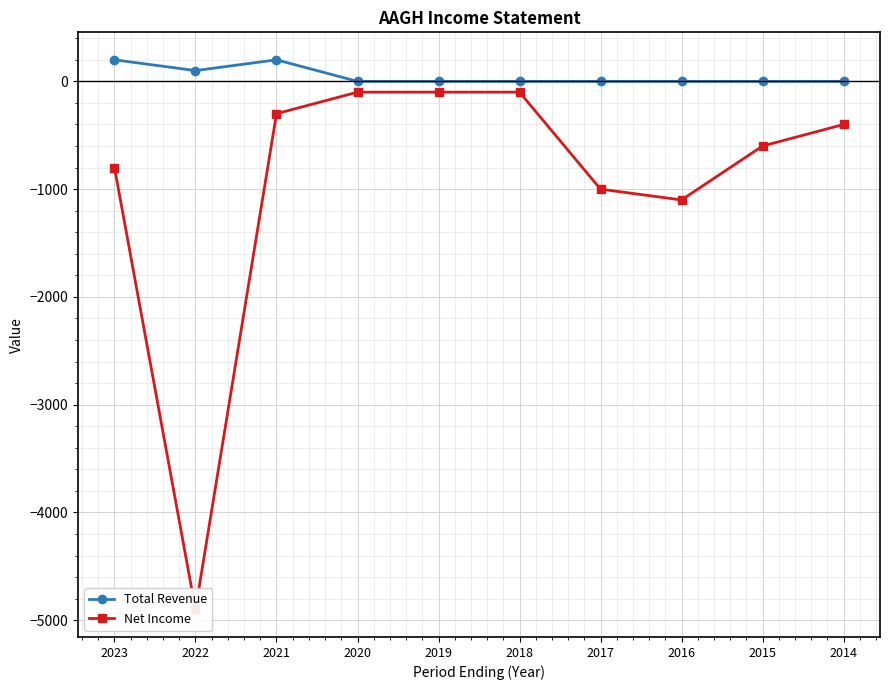

What is the difference between the maximum and minimum values in the Net Income series?

4800